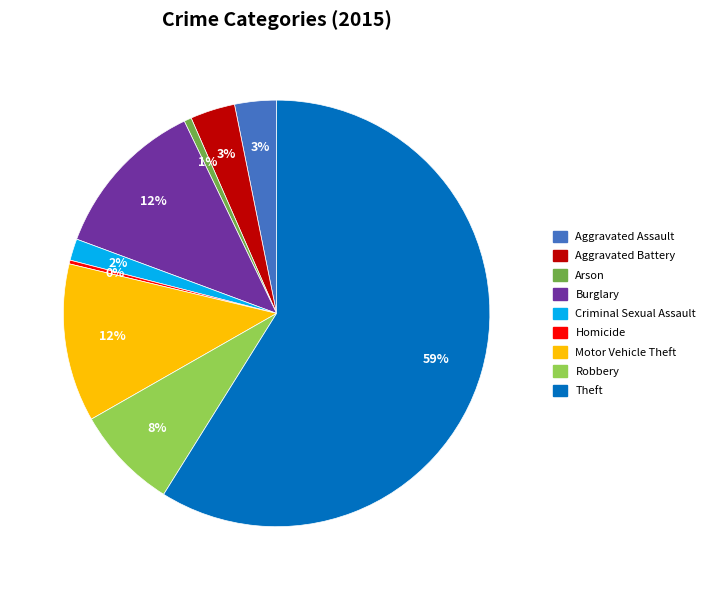

Is the sum of Aggravated Assault and Motor Vehicle Theft greater than half?

No